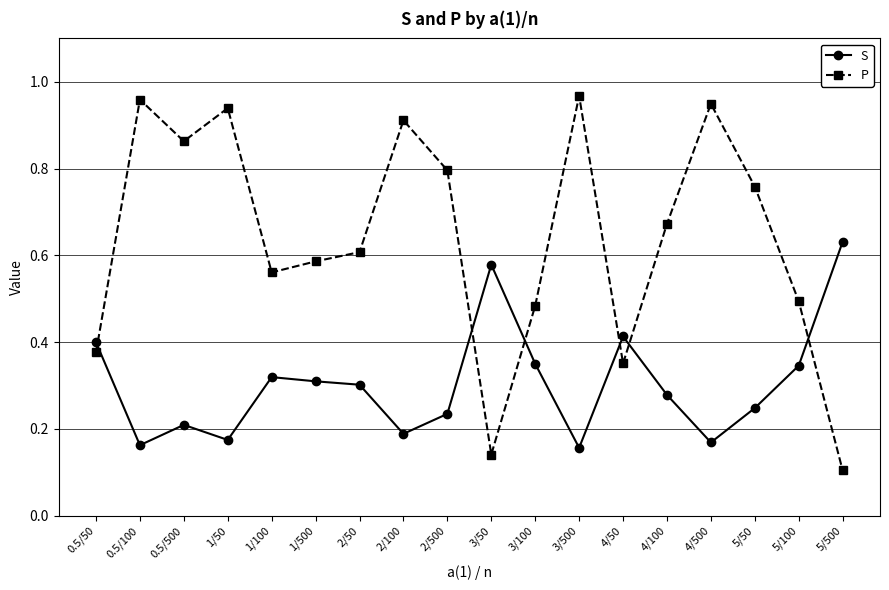

Rank the series by their maximum value, from lowest to highest.

S, P